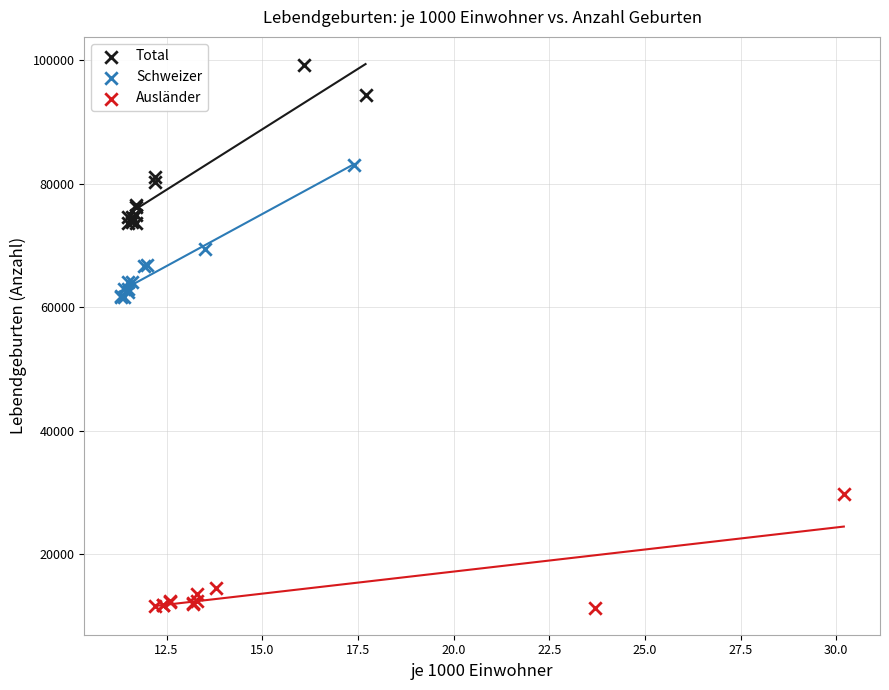

Which series contains the highest Y value?

Total